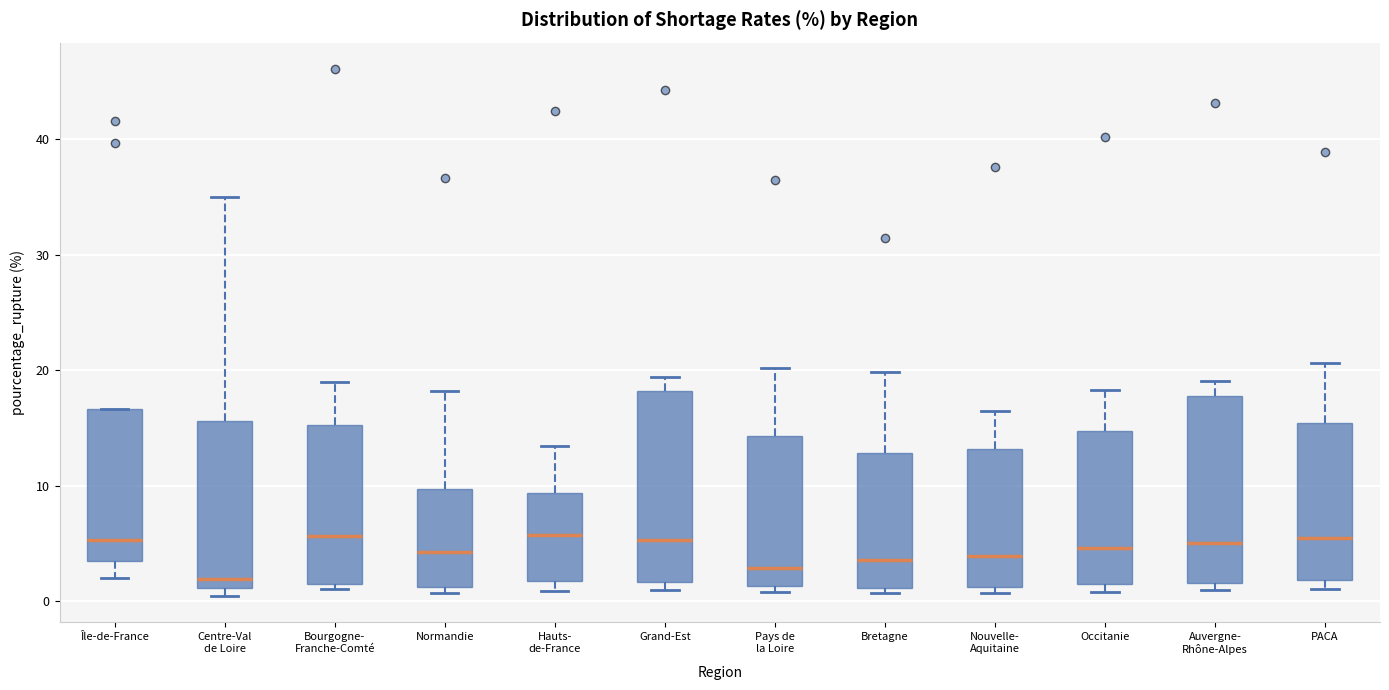

Reading left to right, transcribe this box plot: for each box, give where its median line is, the range the box spans, and where its two whiskers end, as read against the y-axis. The values are not printed on the chart, so give them approximately, as read against the axis.

Île-de-France: median 5, box 3 to 17, whiskers 2 to 17
Centre-Val de Loire: median 2, box 1 to 16, whiskers 0 to 35
Bourgogne- Franche-Comté: median 6, box 2 to 15, whiskers 1 to 19
Normandie: median 4, box 1 to 10, whiskers 1 (just below the box's lower edge) to 18
Hauts- de-France: median 6, box 2 to 9, whiskers 1 to 13
Grand-Est: median 5, box 2 to 18, whiskers 1 to 19
Pays de la Loire: median 3, box 1 to 14, whiskers 1 (just below the box's lower edge) to 20
Bretagne: median 4, box 1 to 13, whiskers 1 (just below the box's lower edge) to 20
Nouvelle- Aquitaine: median 4, box 1 to 13, whiskers 1 (just below the box's lower edge) to 17
Occitanie: median 5, box 1 to 15, whiskers 1 (just below the box's lower edge) to 18
Auvergne- Rhône-Alpes: median 5, box 2 to 18, whiskers 1 to 19
PACA: median 5, box 2 to 15, whiskers 1 to 21